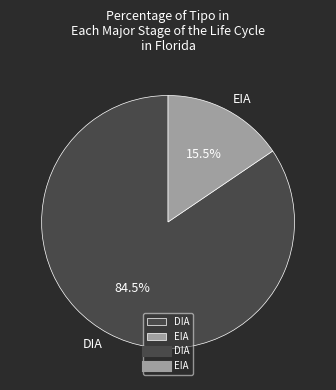

Rank the categories by value from lowest to highest.

EIA, DIA